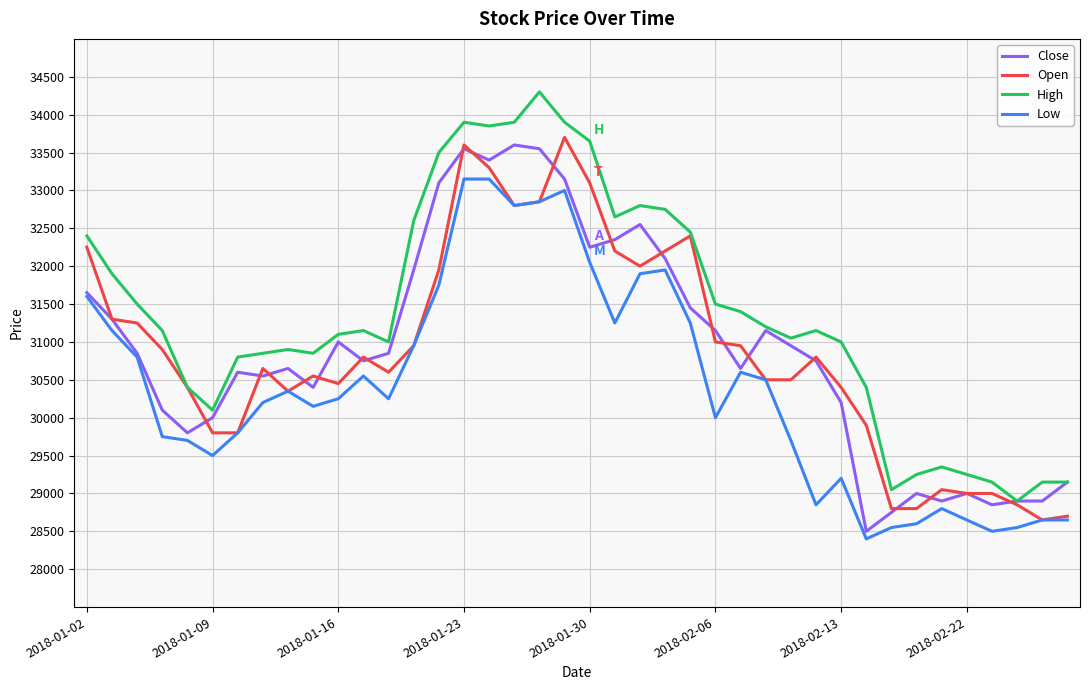

What is the minimum value for High?

28900